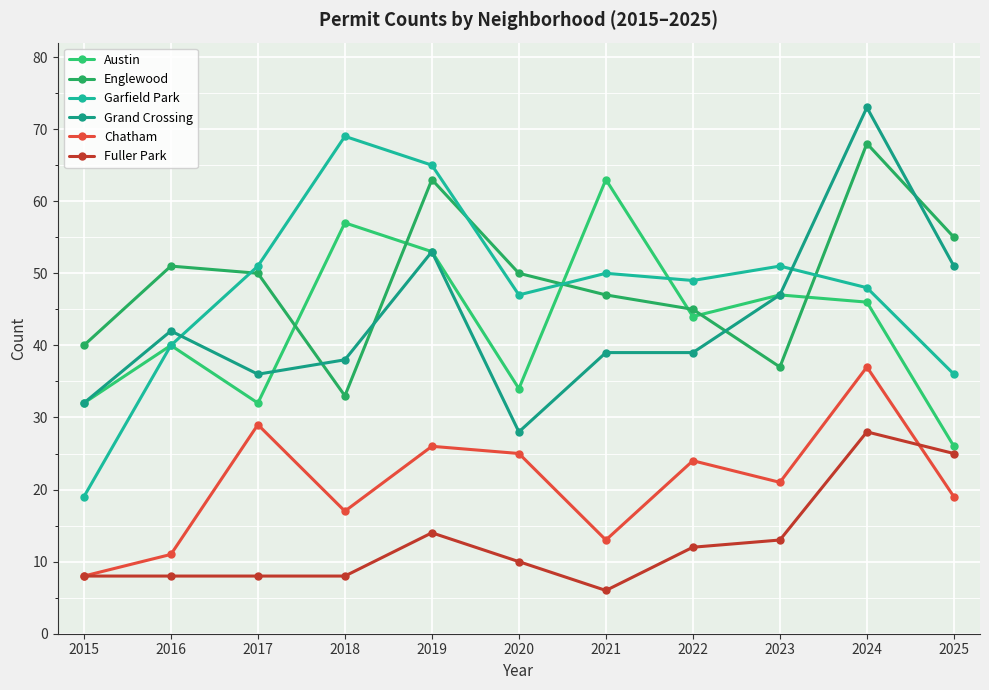

Is it true that Austin equals 53 at 2019?

True